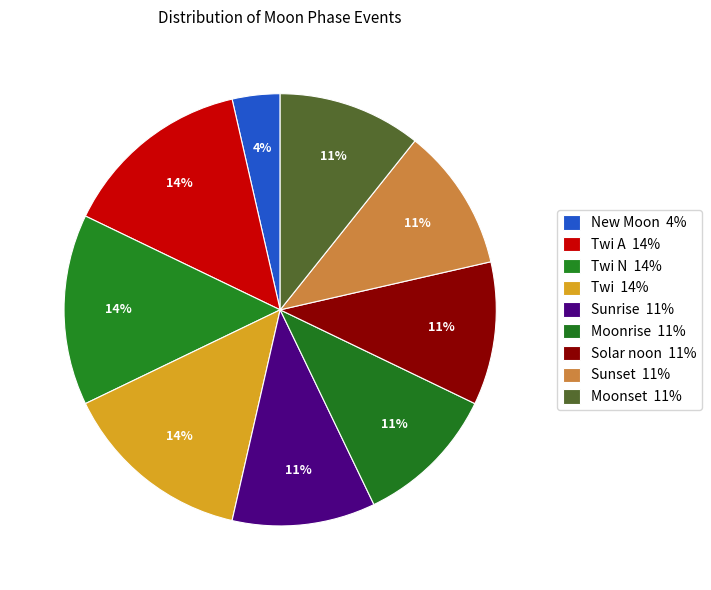

Count the number of slices in the pie.

9